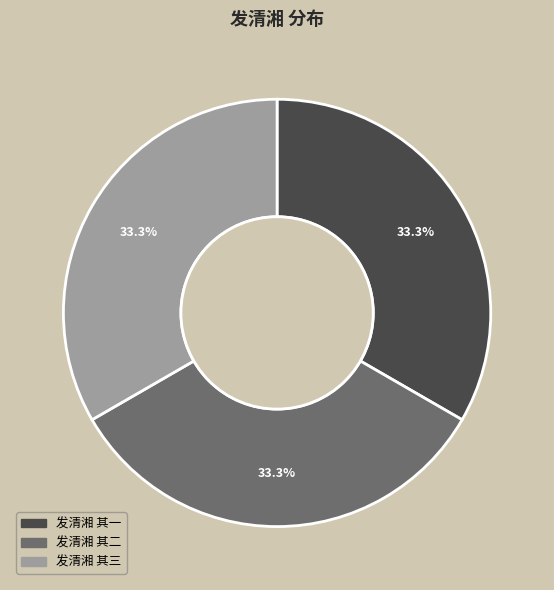

Is the sum of 发清湘 其三 and 发清湘 其二 greater than half?

Yes